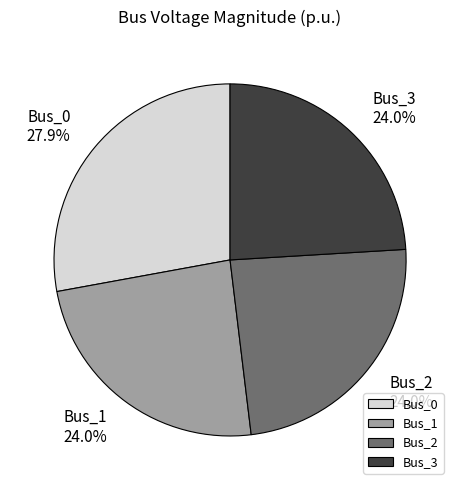

To the nearest percent, what is the difference between the largest and smallest slice percentages?

4%